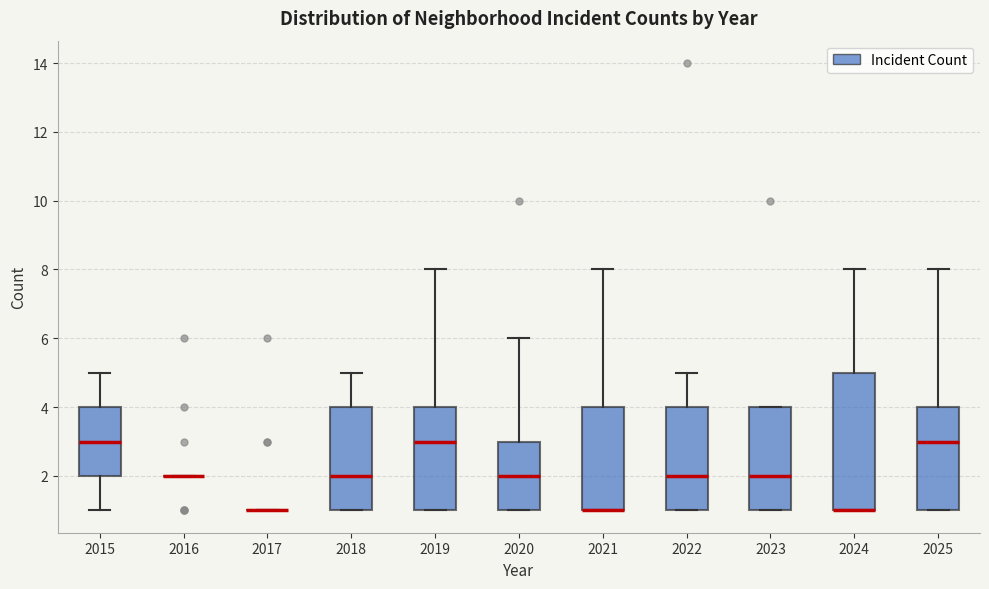

Reading left to right, read every box against the y-axis: the position of its median line, the range the box covers, and the ends of its whiskers. The values are not printed on the chart, so give them approximately, as read against the axis.

2015: median 3, box 2 to 4, whiskers 1 to 5
2016: box collapsed to a line at 2, whiskers 2 to 2
2017: box collapsed to a line at 1, whiskers 1 to 1
2018: median 2, box 1 to 4, whiskers 1 to 5
2019: median 3, box 1 to 4, whiskers 1 to 8
2020: median 2, box 1 to 3, whiskers 1 to 6
2021: median 1 (drawn on the box's lower edge), box 1 to 4, whiskers 1 to 8
2022: median 2, box 1 to 4, whiskers 1 to 5
2023: median 2, box 1 to 4, whiskers 1 to 4
2024: median 1 (drawn on the box's lower edge), box 1 to 5, whiskers 1 to 8
2025: median 3, box 1 to 4, whiskers 1 to 8